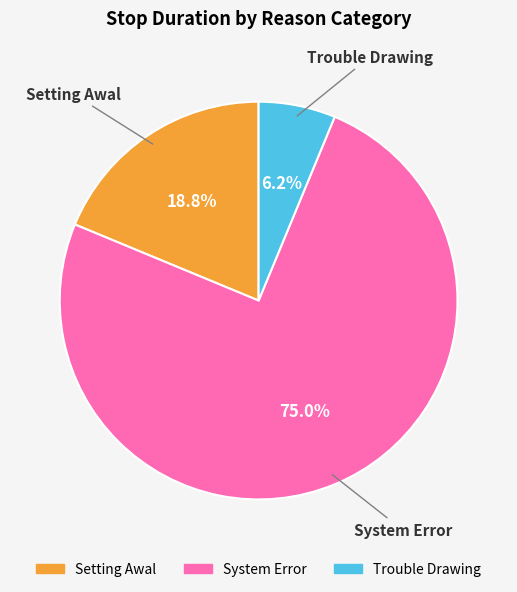

Which category accounts for the majority?

System Error